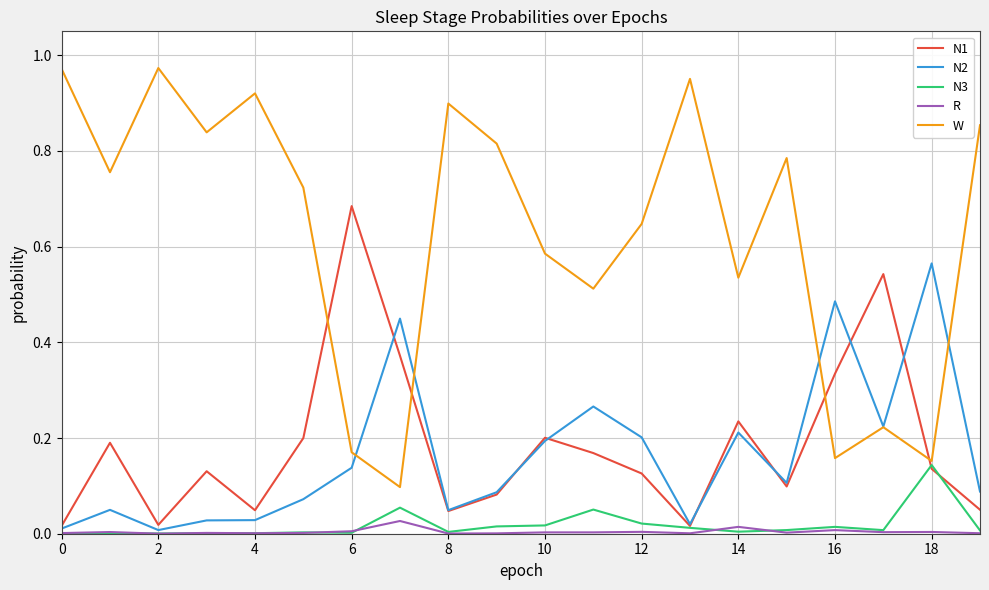

True or false: W and R intersect in this chart.

False